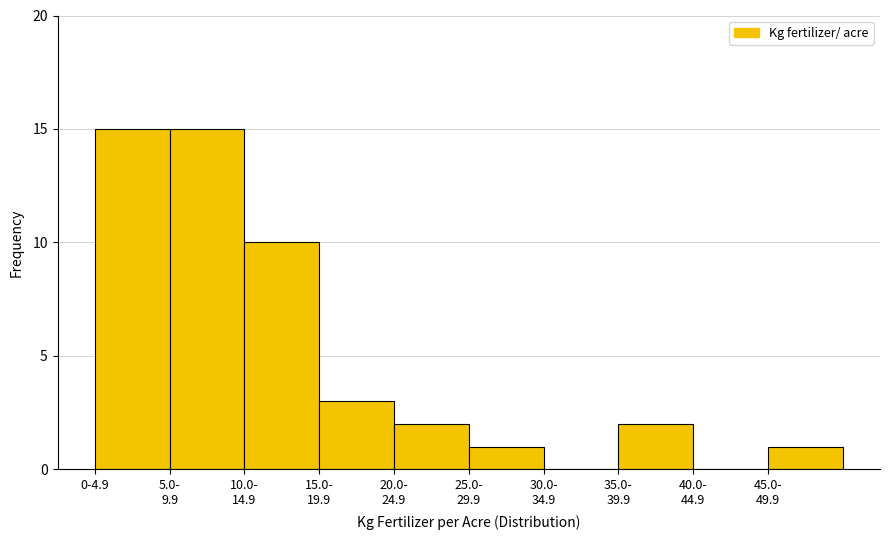

What is the maximum value shown in the chart?

15